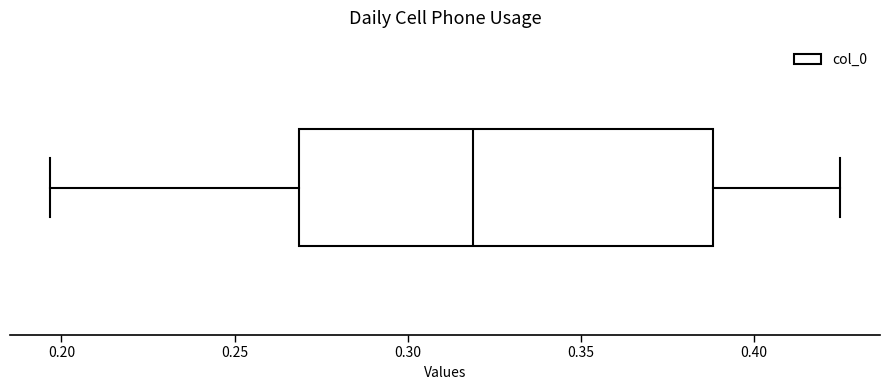

Read this box plot against the x-axis: the position of the median line, the range covered by the box, and the ends of both whiskers. The values are not printed on the chart, so give them approximately, as read against the axis.

median 0.320, box 0.270 to 0.390, whiskers 0.195 to 0.425